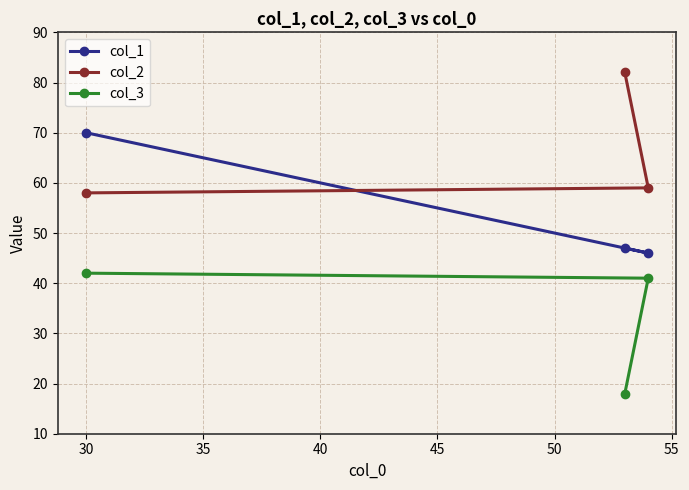

What is the value of the col_2 point at the 3rd from the left?

59